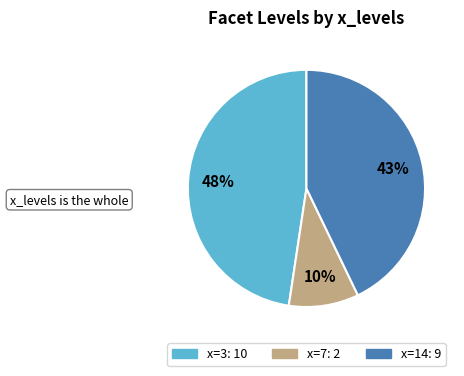

To the nearest percent, what percentage of the pie is x=7?

10%